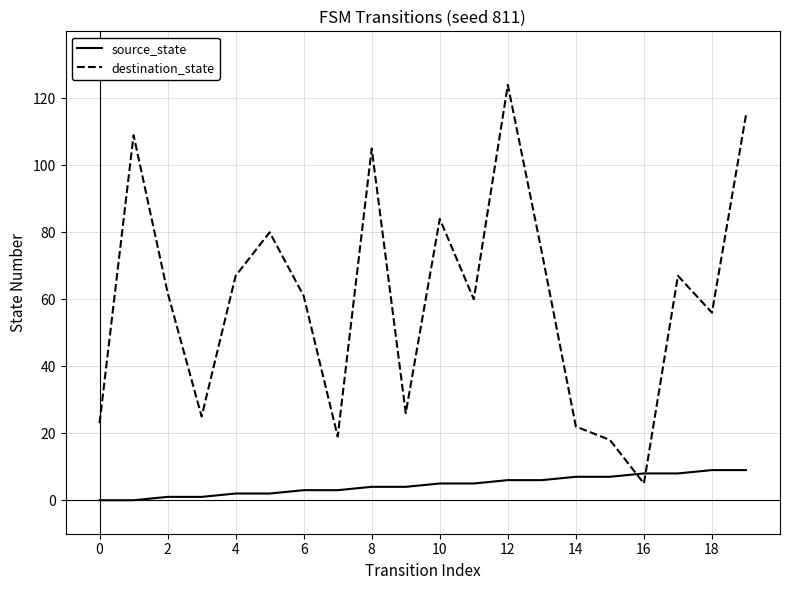

Which series has the largest range (max minus min)?

destination_state